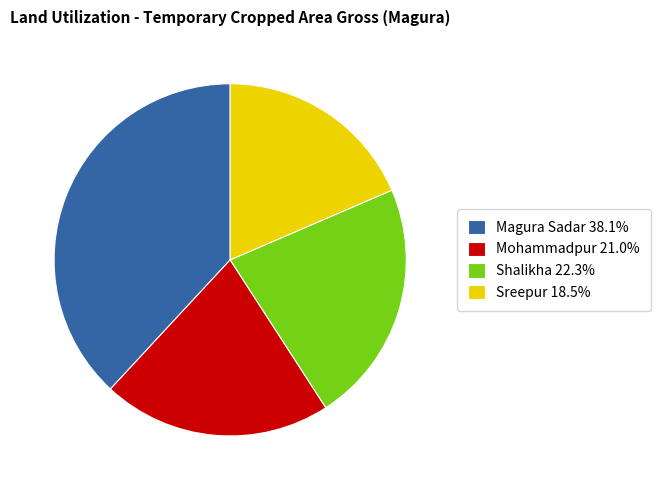

Is there any slice that represents more than half of the pie?

No